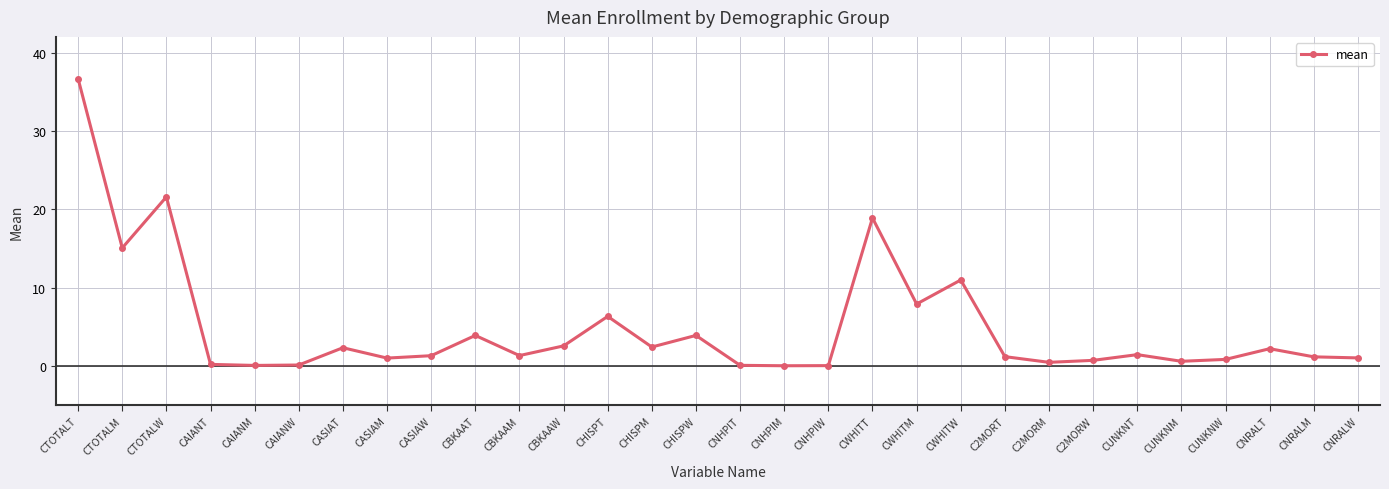

Between CHISPT and CUNKNT, which is larger?

CHISPT